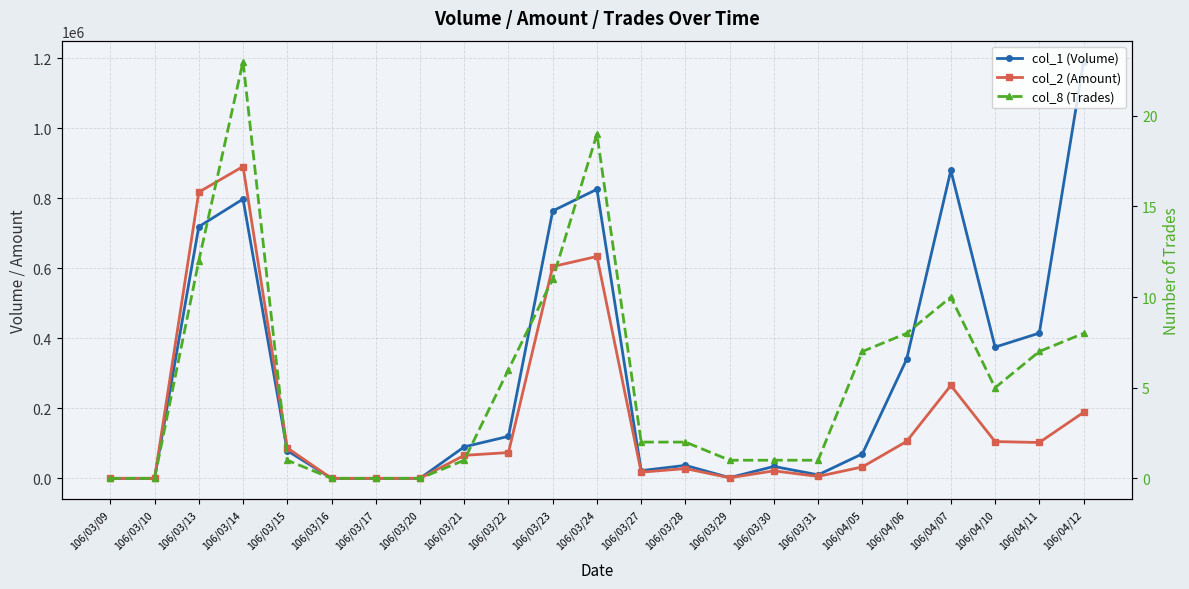

At which label does col_8 (Trades) first exceed 2?

106/03/13